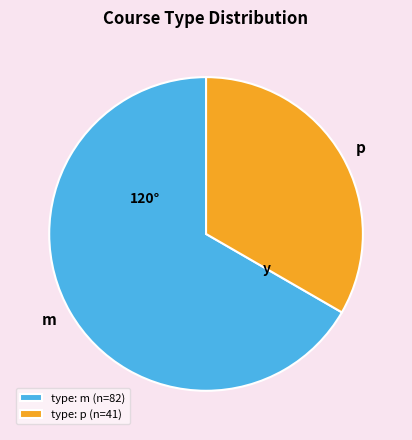

True or false: p accounts for 33% of the total.

True